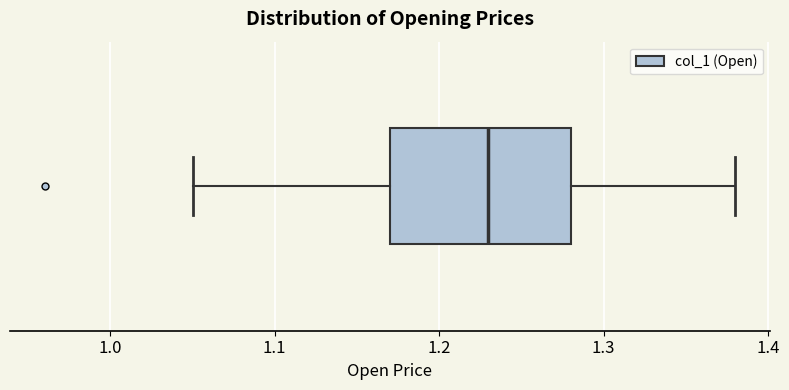

Transcribe this box plot: give where the median line is, the range the box spans, and where the two whiskers end, as read against the x-axis. The values are not printed on the chart, so give them approximately, as read against the axis.

median 1.23, box 1.17 to 1.28, whiskers 1.05 to 1.38